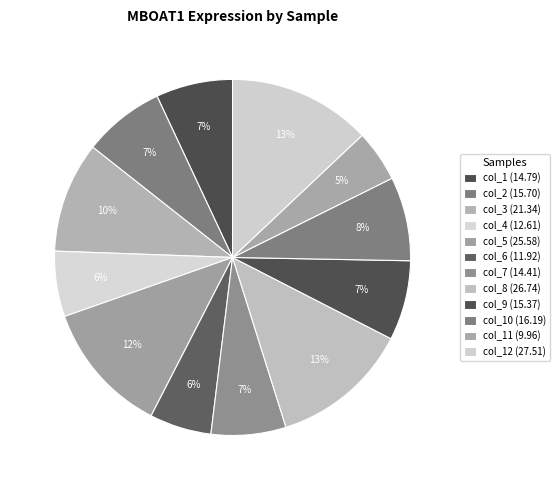

How many segments does this pie chart have?

12